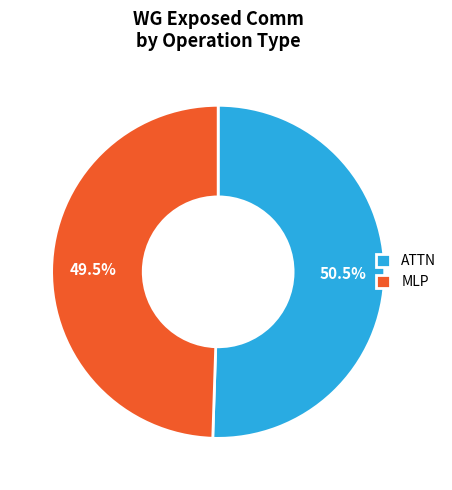

How many slices are in this pie chart?

2